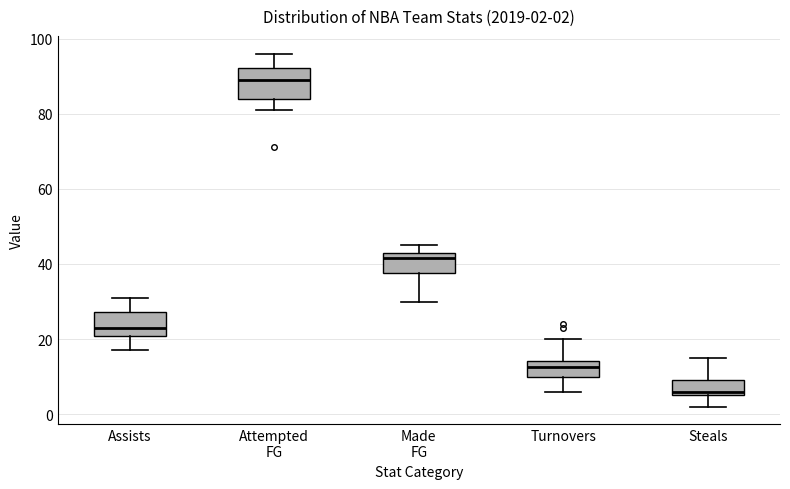

Which box has the highest median line?

Attempted FG